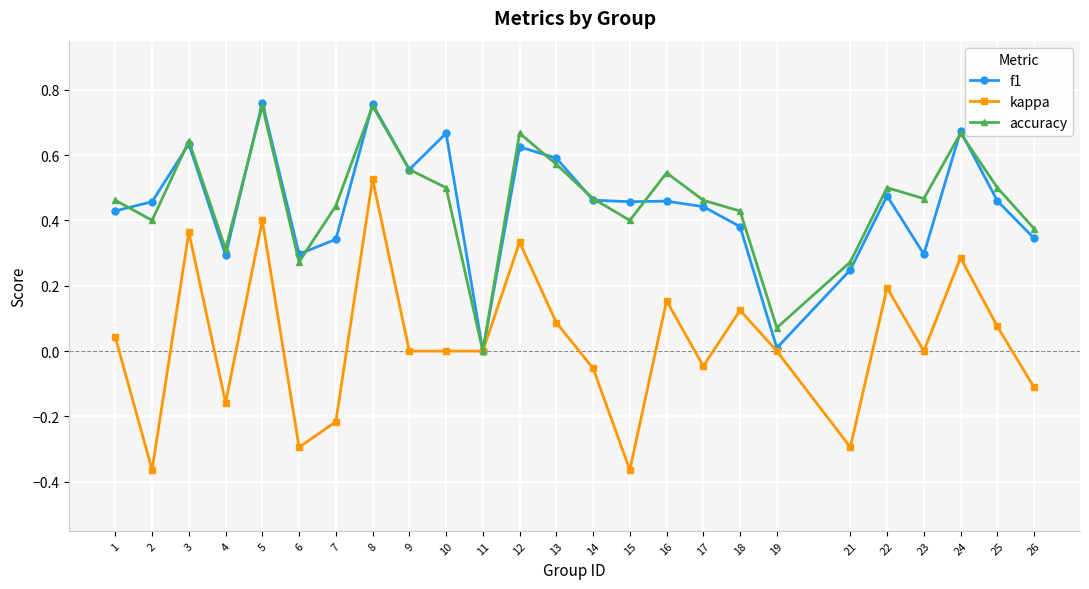

At which category is the sum across all series the highest?

8